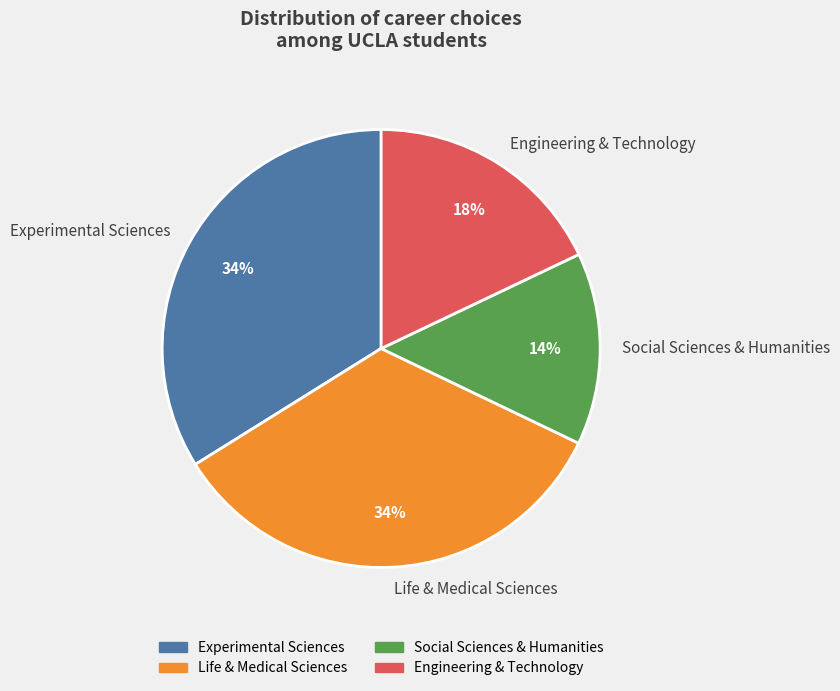

Do Life & Medical Sciences and Experimental Sciences together represent more than half of the pie?

Yes